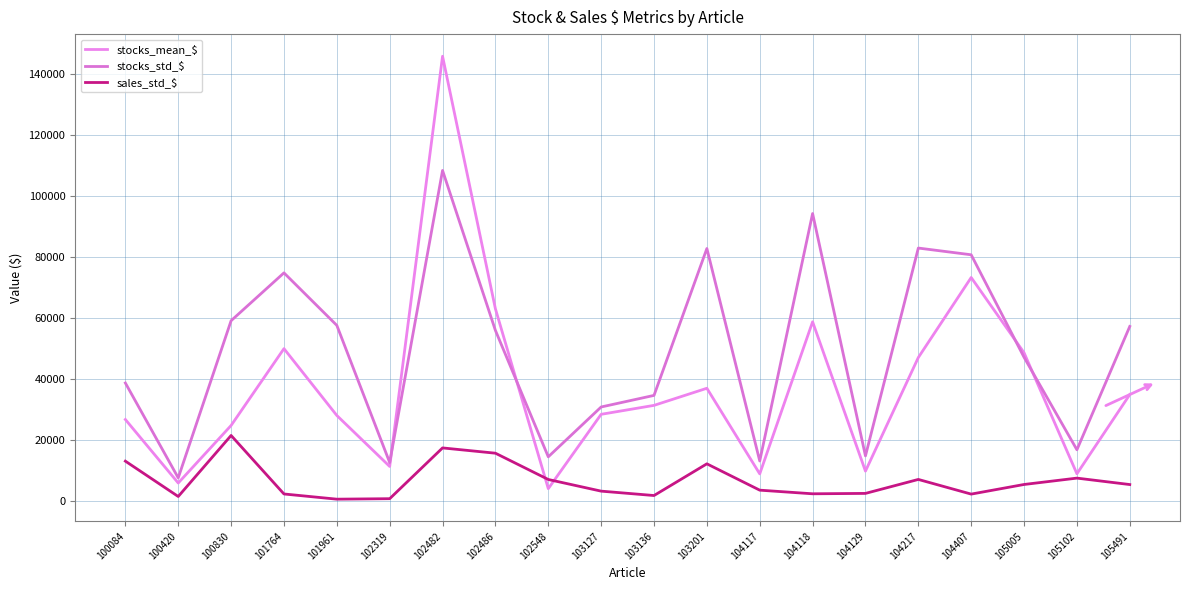

At 103127, list the series in order from largest to smallest.

stocks_std_$, stocks_mean_$, sales_std_$